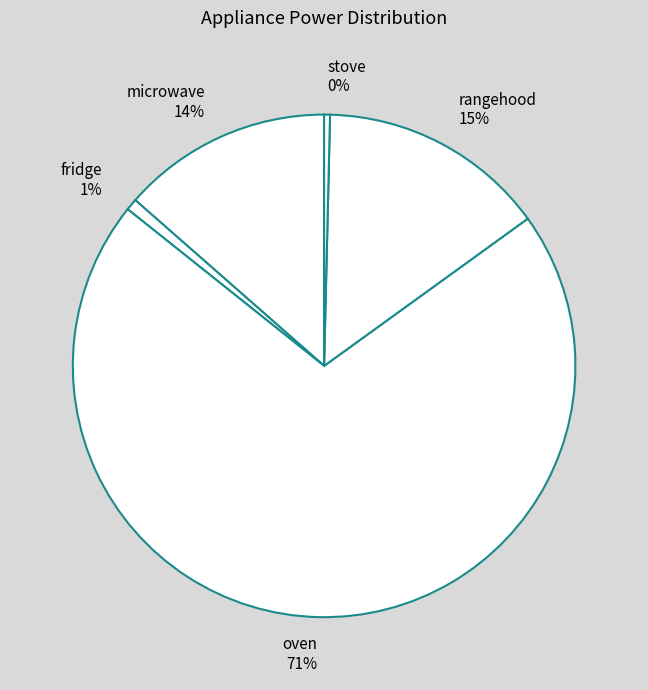

To the nearest percent, what is the average slice percentage?

20%